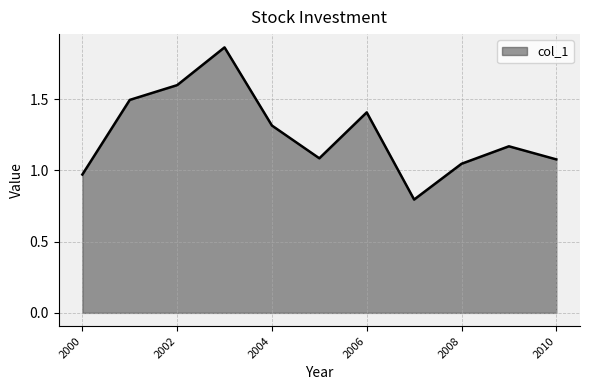

What is the smallest value displayed?

0.8